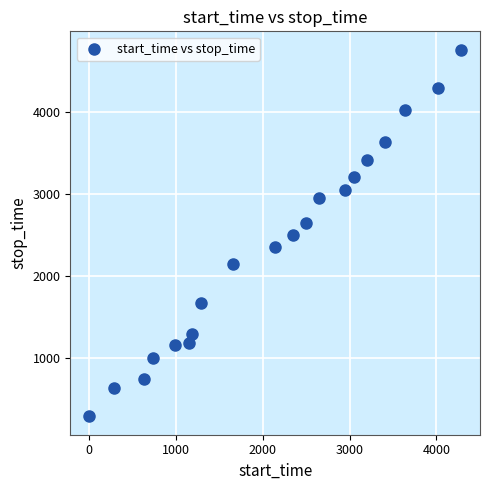

What is the range of Y values (max minus min)?

4472